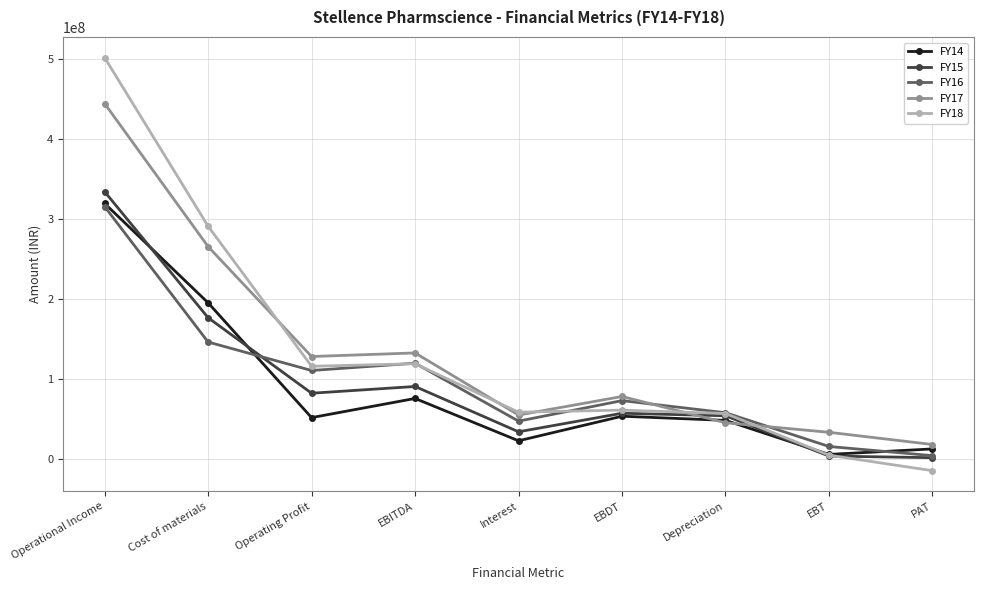

Count the number of data series in this chart.

5